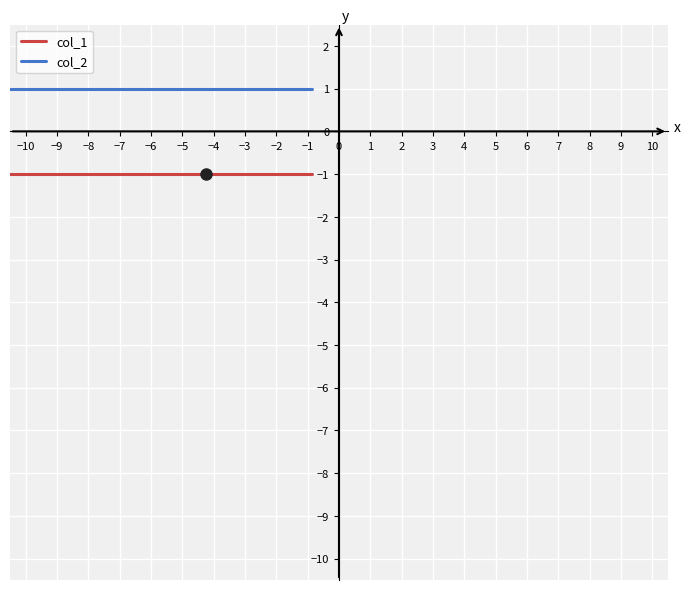

Which series has the largest total across all categories?

col_2